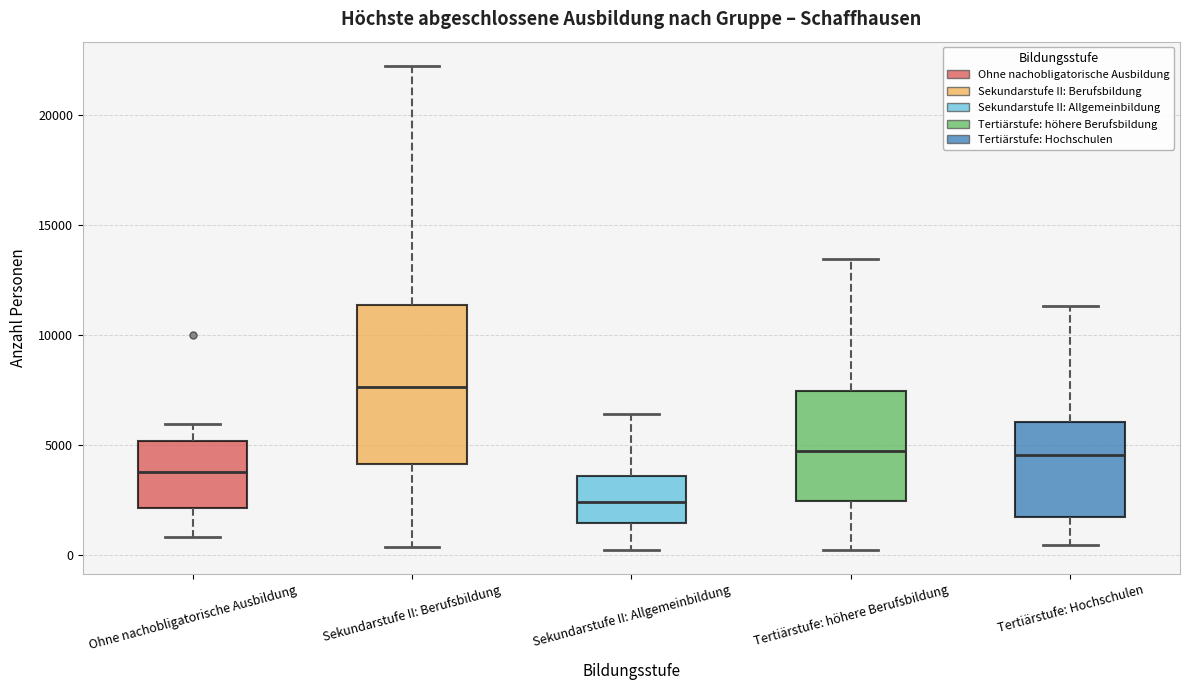

Comparing the boxes themselves (not the whiskers), which one is the tallest?

Sekundarstufe II: Berufsbildung